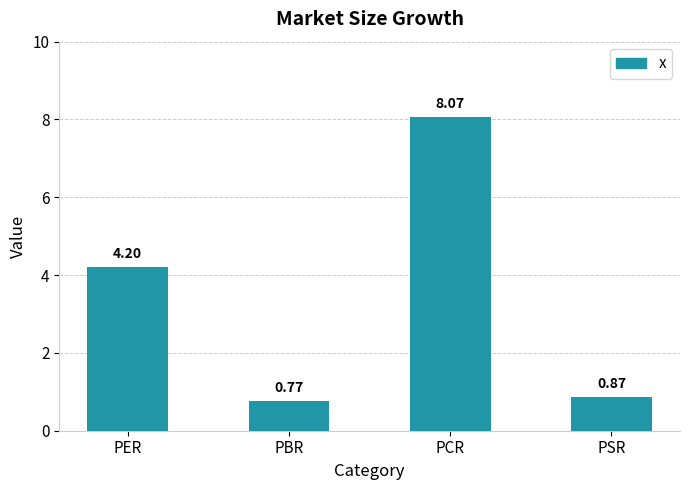

Where does the data first go above 4?

PER